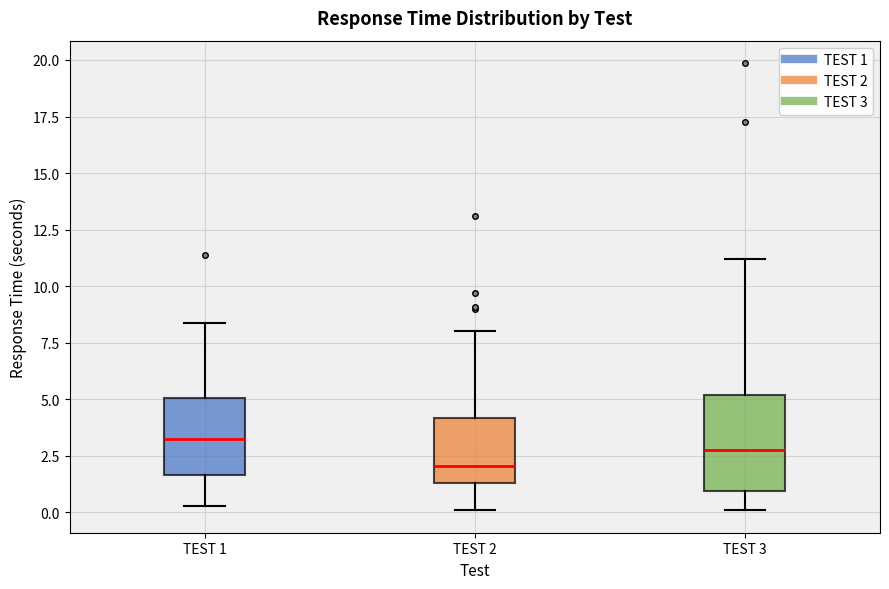

Reading left to right, transcribe this box plot: for each box, give where its median line is, the range the box spans, and where its two whiskers end, as read against the y-axis. The values are not printed on the chart, so give them approximately, as read against the axis.

TEST 1: median 3.0, box 1.5 to 5.0, whiskers 0.5 to 8.5
TEST 2: median 2.0, box 1.5 to 4.0, whiskers 0.0 to 8.0
TEST 3: median 2.5, box 1.0 to 5.0, whiskers 0.0 to 11.0